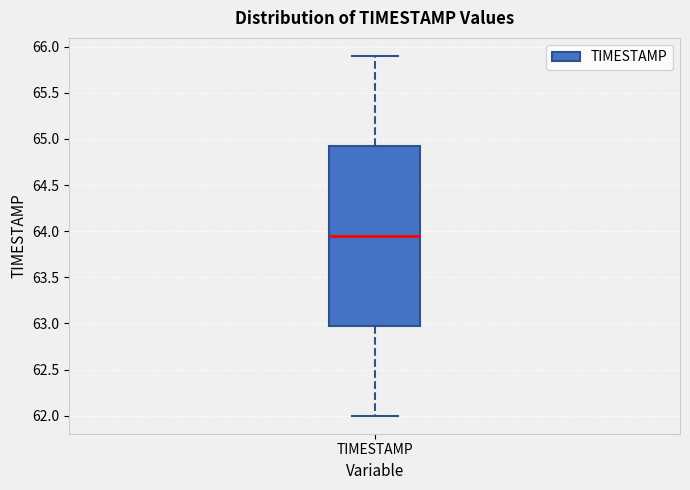

Transcribe this box plot: give where the median line is, the range the box spans, and where the two whiskers end, as read against the y-axis. The values are not printed on the chart, so give them approximately, as read against the axis.

median 63.95, box 63.00 to 64.95, whiskers 62.00 to 65.90